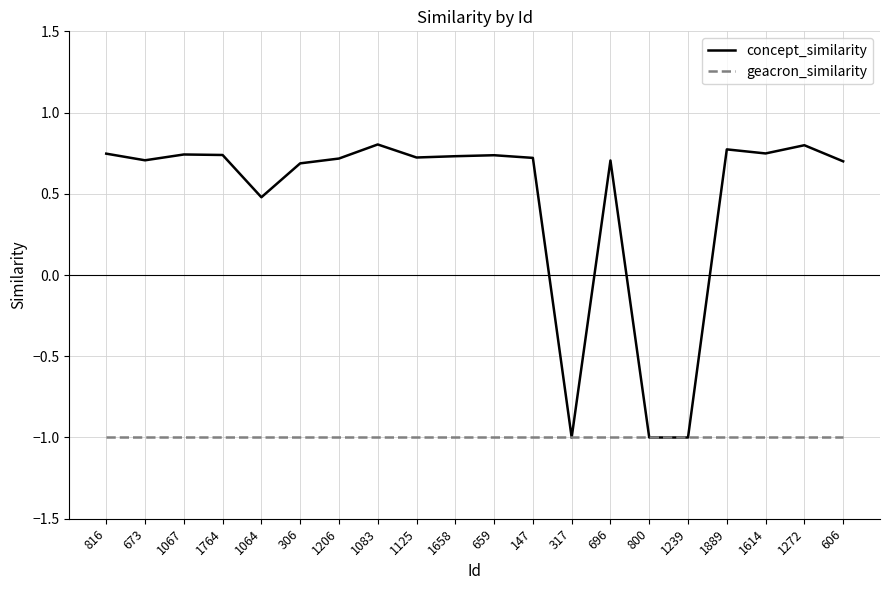

What is the spread (max minus min) of values at 1889?

1.8